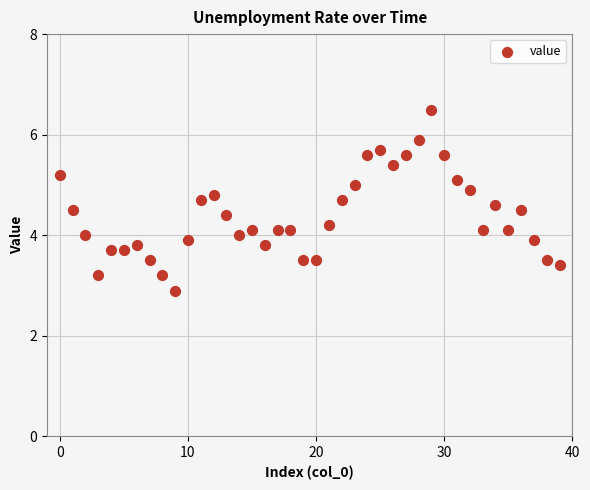

What is the range of Y values (max minus min)?

3.6